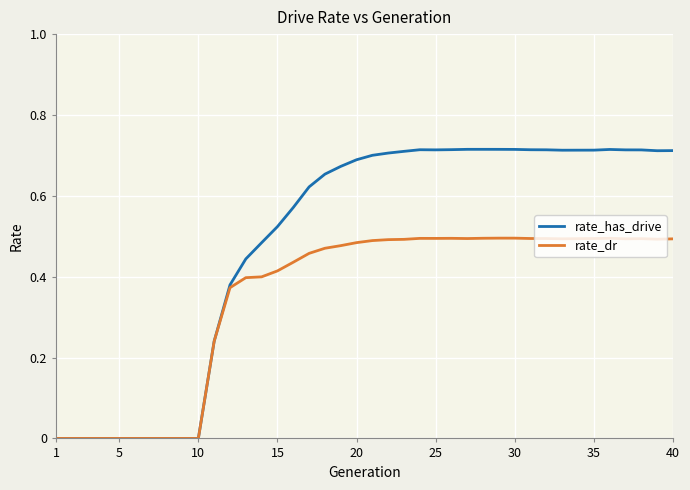

Which series has the largest total across all categories?

rate_has_drive